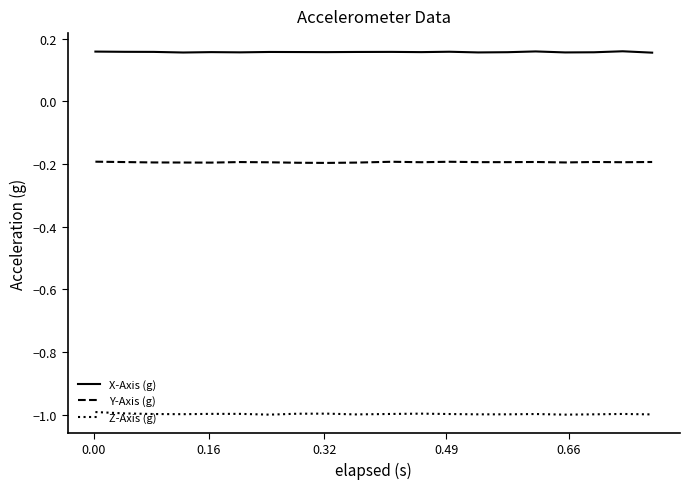

True or false: Y-Axis (g) and Z-Axis (g) intersect in this chart.

False